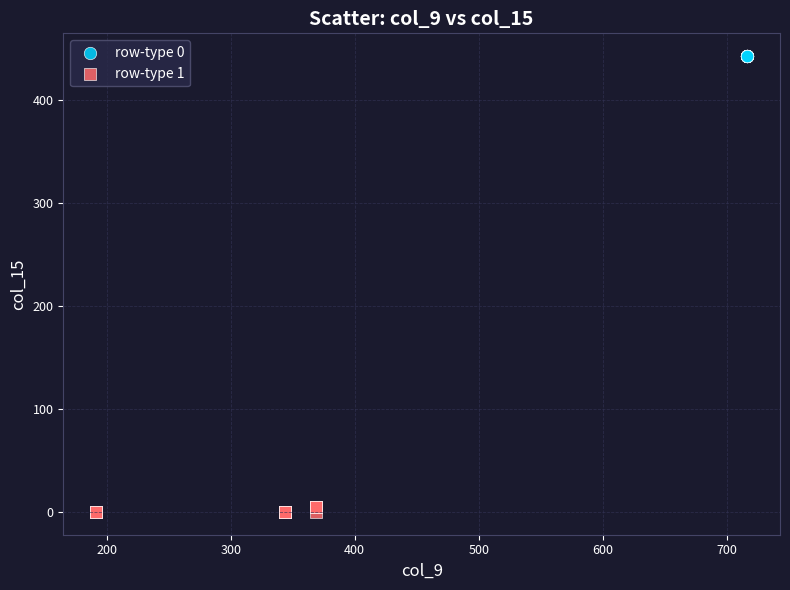

Which series reaches the maximum Y coordinate?

row-type 0